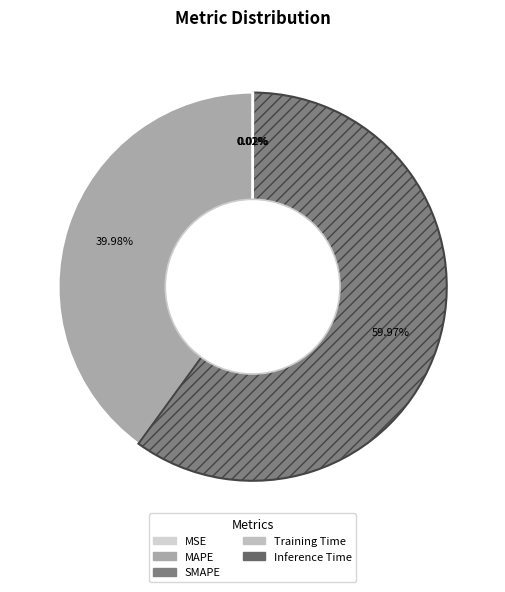

How many segments does this pie chart have?

5